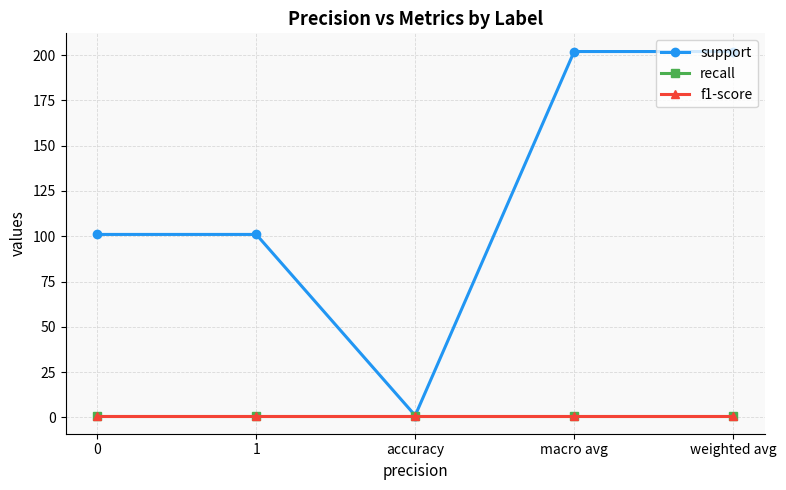

Which series has the largest range (max minus min)?

support